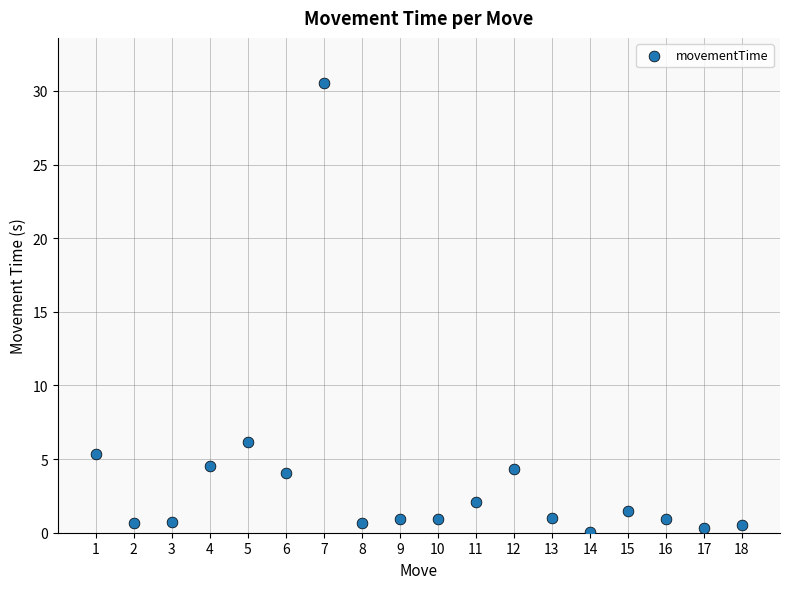

What Y value in the scatter plot is closest to 15?

6.1